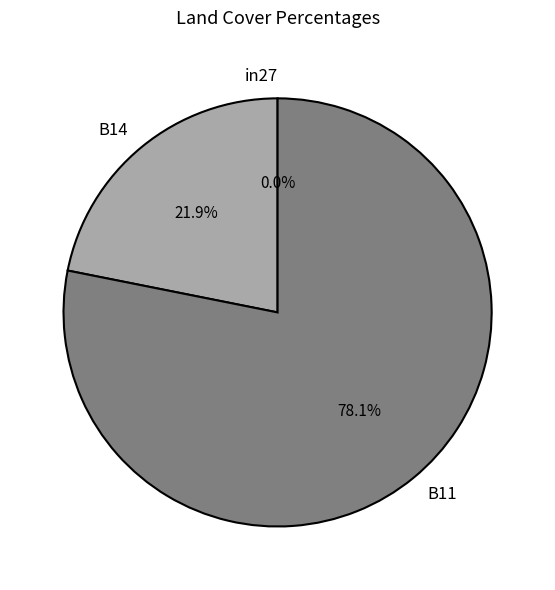

Is it true that B14 is 32% of the pie?

False